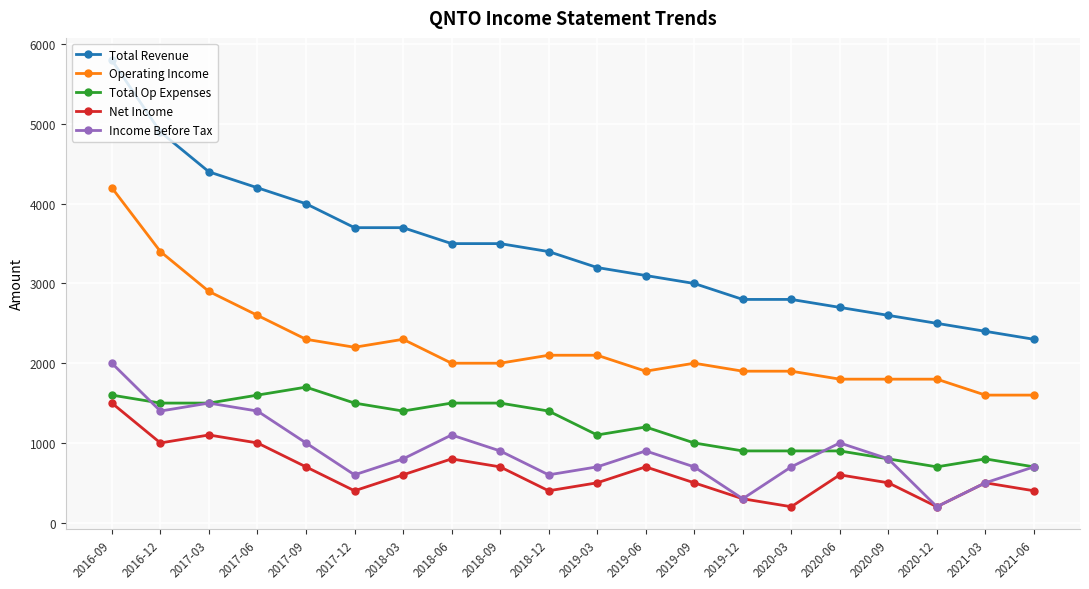

True or false: Operating Income and Net Income intersect in this chart.

False